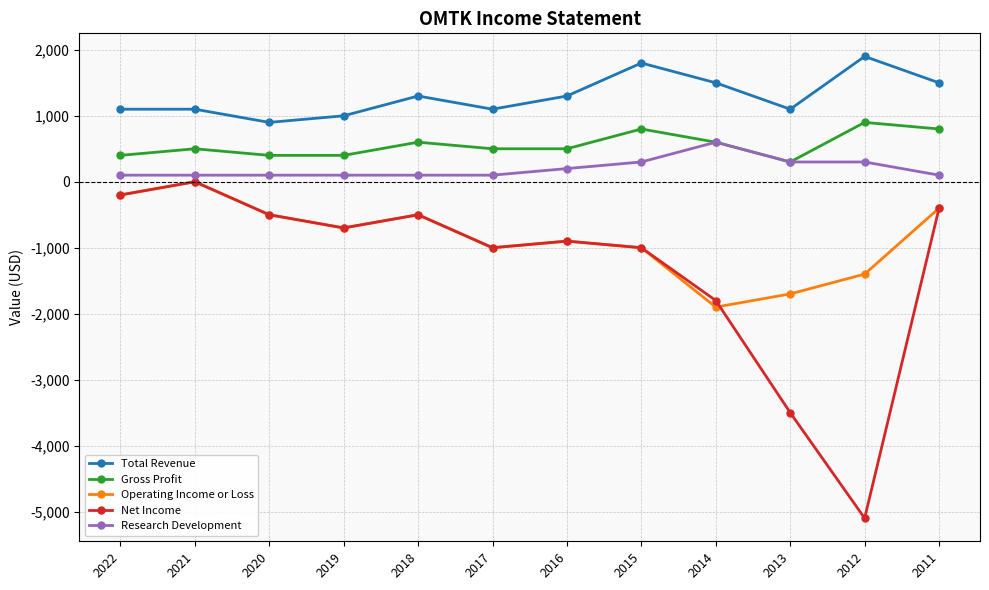

Which category has the lowest value across all series?

2012